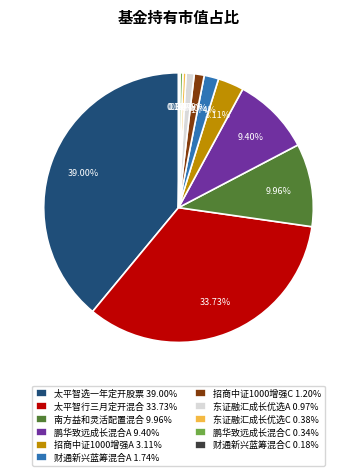

Is the sum of 东证融汇成长优选C 0.38% and 招商中证1000增强C 1.20% greater than half?

No